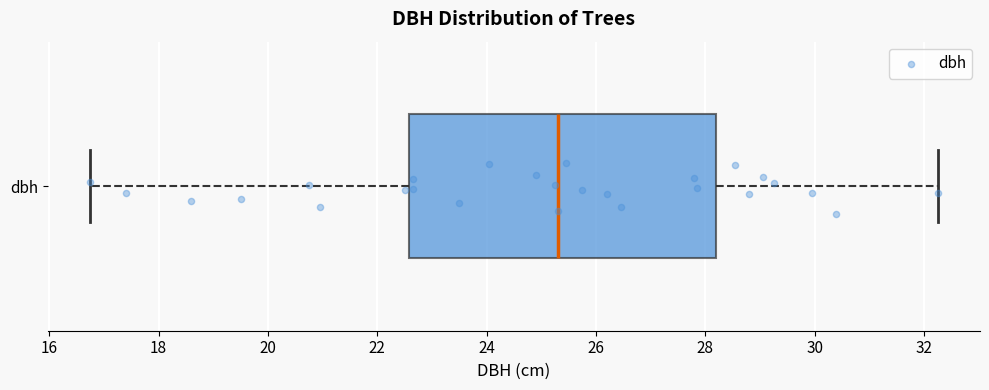

Transcribe this box plot: give where the median line is, the range the box spans, and where the two whiskers end, as read against the x-axis. The values are not printed on the chart, so give them approximately, as read against the axis.

median 25.4, box 22.6 to 28.2, whiskers 16.8 to 32.2